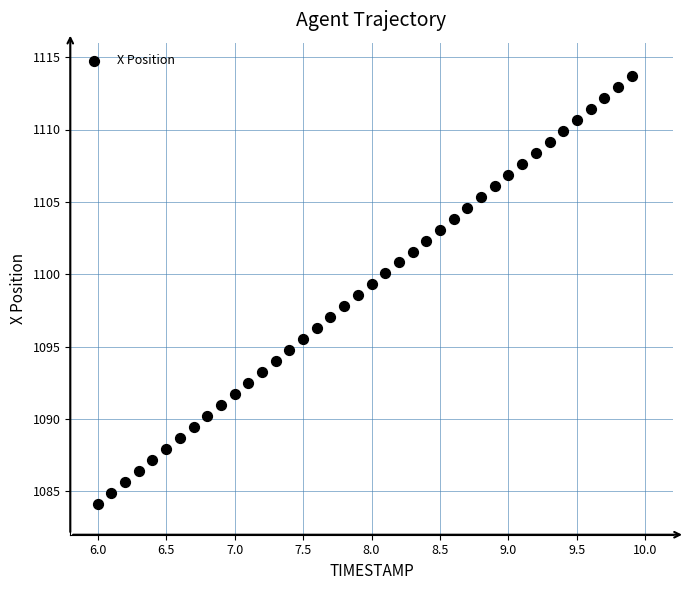

What is the range of X values (max minus min)?

3.9